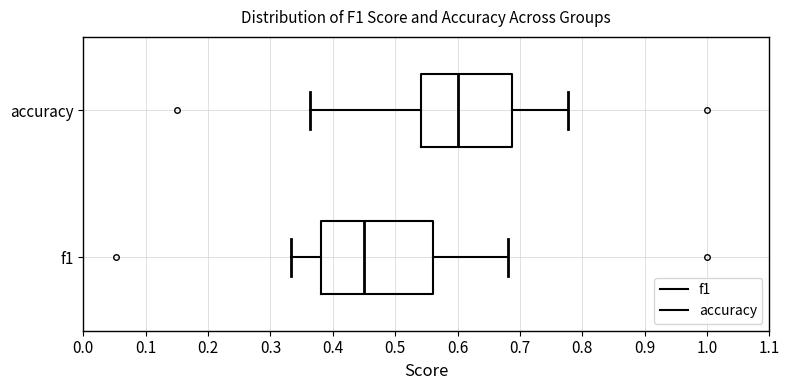

Where is the left edge of the box for accuracy on the x-axis? The values are not printed on the chart, so give them approximately, as read against the axis.

0.54